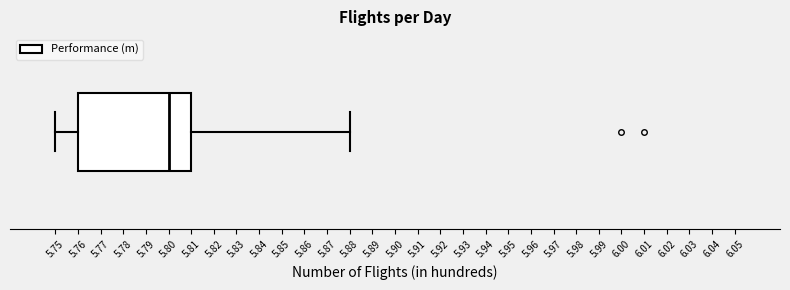

Read this box plot against the x-axis: the position of the median line, the range covered by the box, and the ends of both whiskers. The values are not printed on the chart, so give them approximately, as read against the axis.

median 5.80, box 5.76 to 5.81, whiskers 5.75 to 5.88